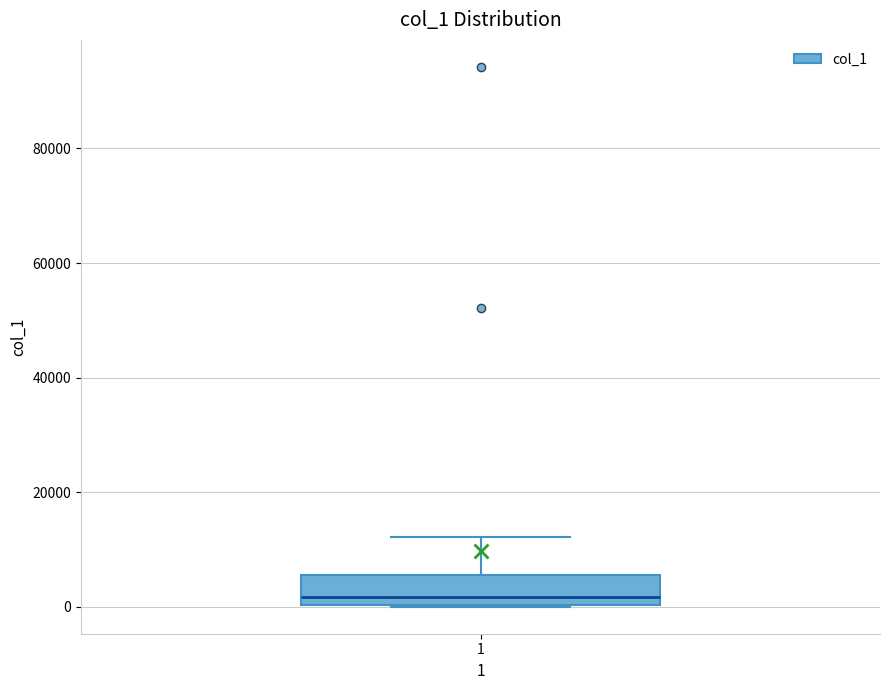

Transcribe this box plot: give where the median line is, the range the box spans, and where the two whiskers end, as read against the y-axis. The values are not printed on the chart, so give them approximately, as read against the axis.

median 2000, box 0 to 6000, whiskers 0 to 12000